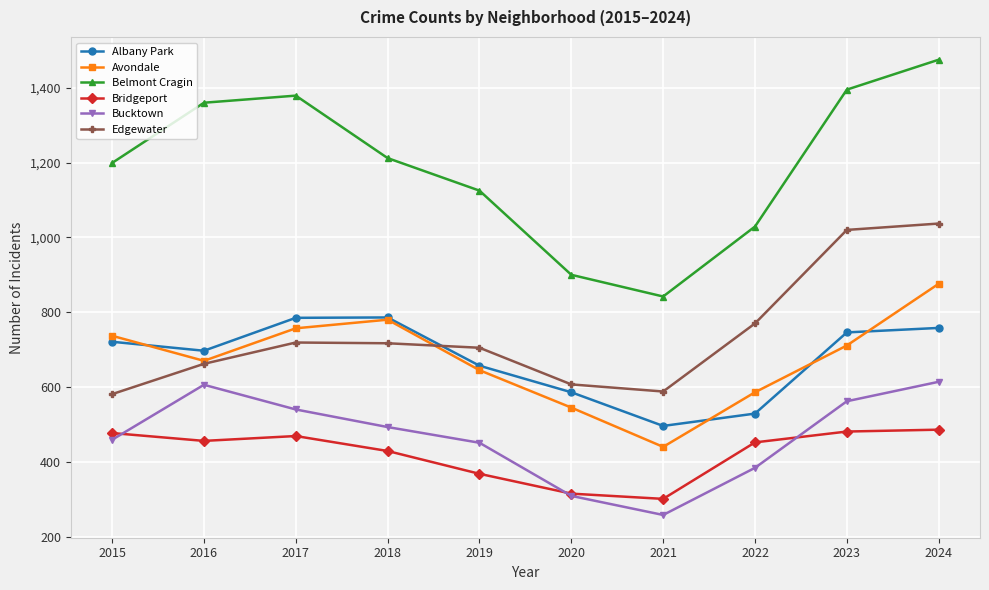

At how many categories does at least one series exceed 999?

8